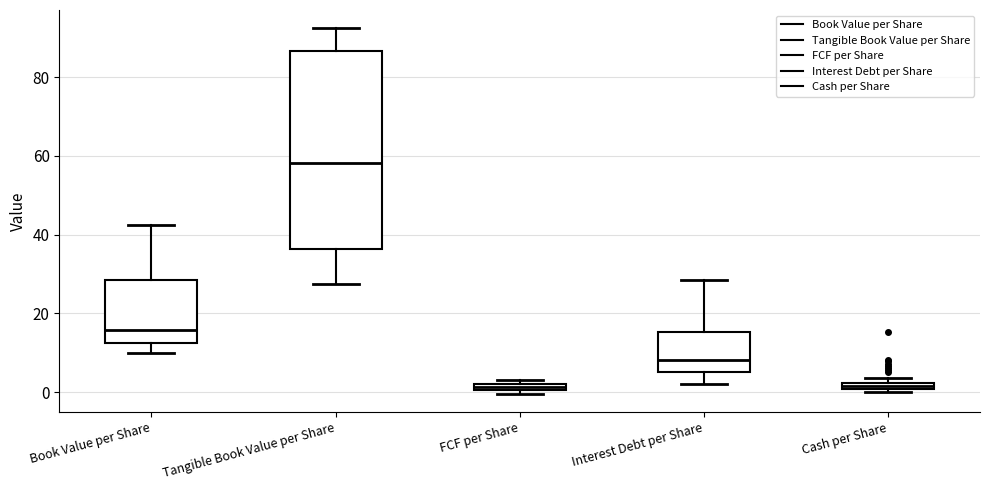

Which box has the highest median line?

Tangible Book Value per Share